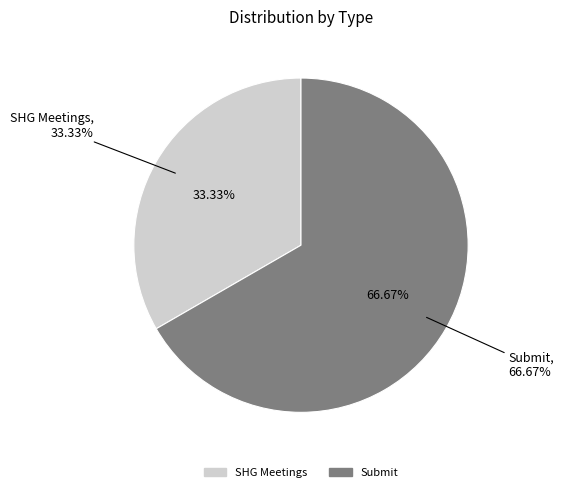

To the nearest percent, what percentage of the pie is SHG Meetings?

33%